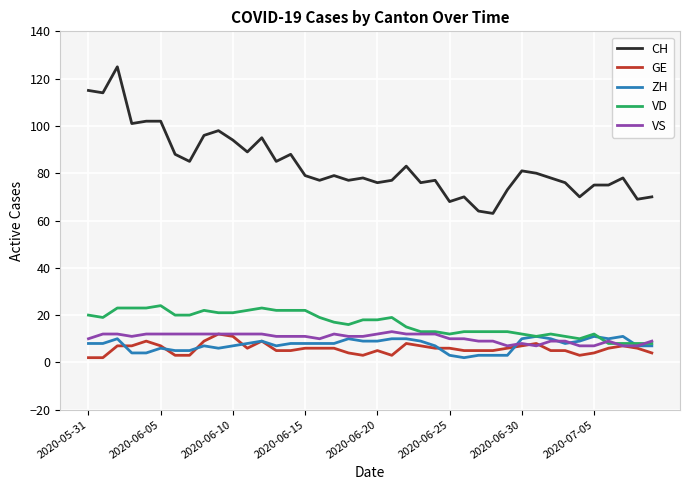

Which series has the largest total across all categories?

CH